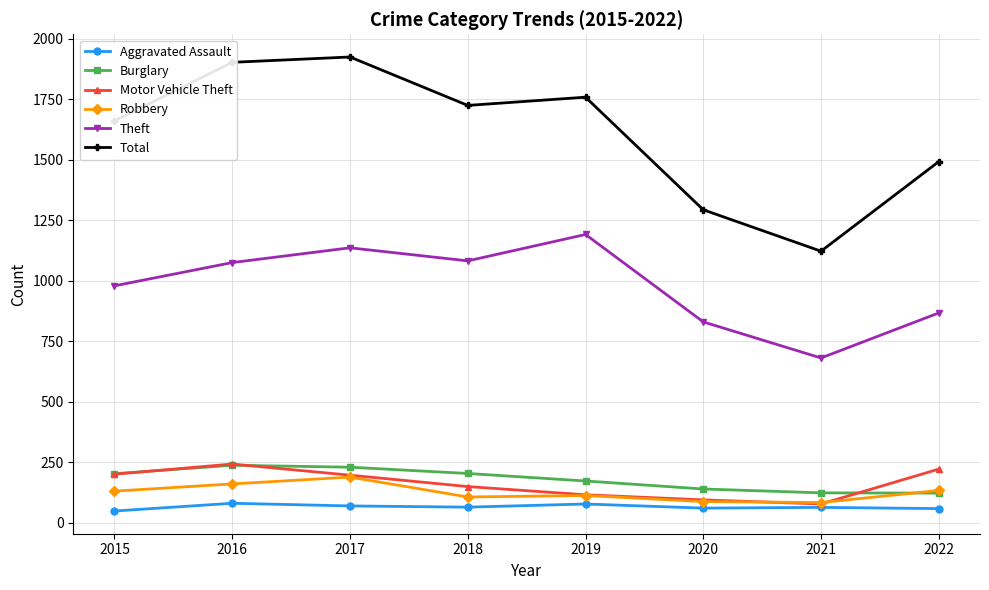

True or false: Total and Aggravated Assault cross at least once.

False